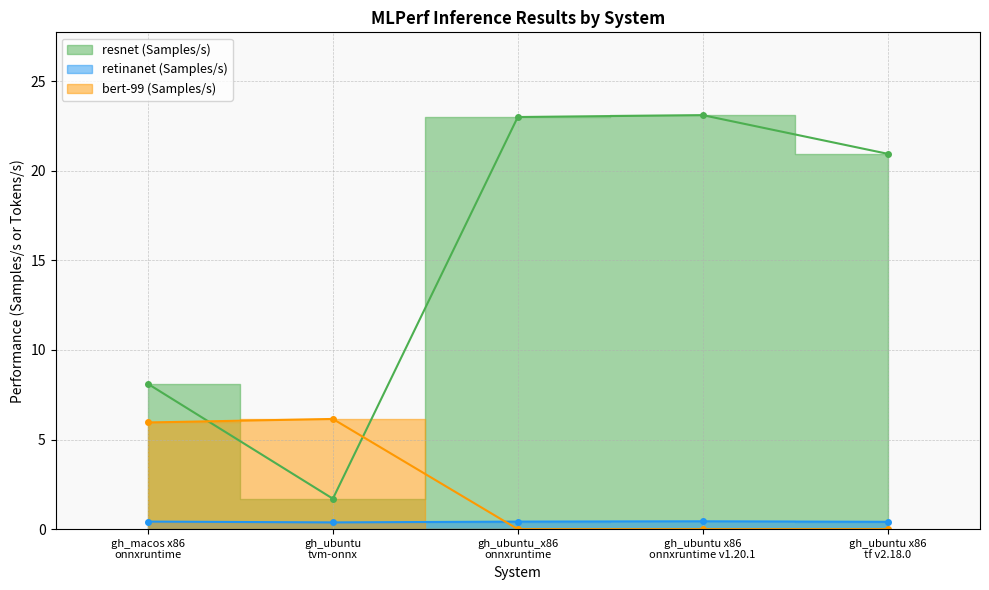

What are all the series names shown in the legend?

resnet (Samples/s), retinanet (Samples/s), bert-99 (Samples/s)